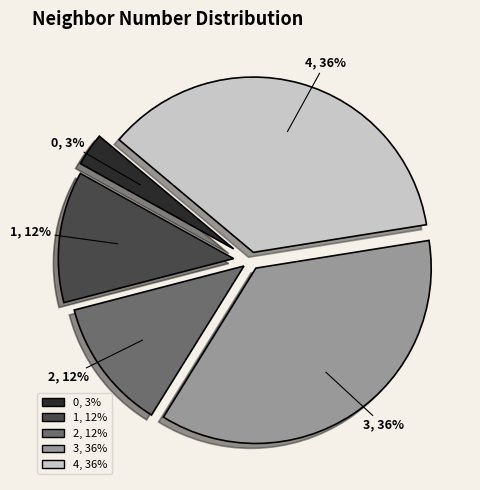

Do 3, 36% and 0, 3% together represent more than half of the pie?

No